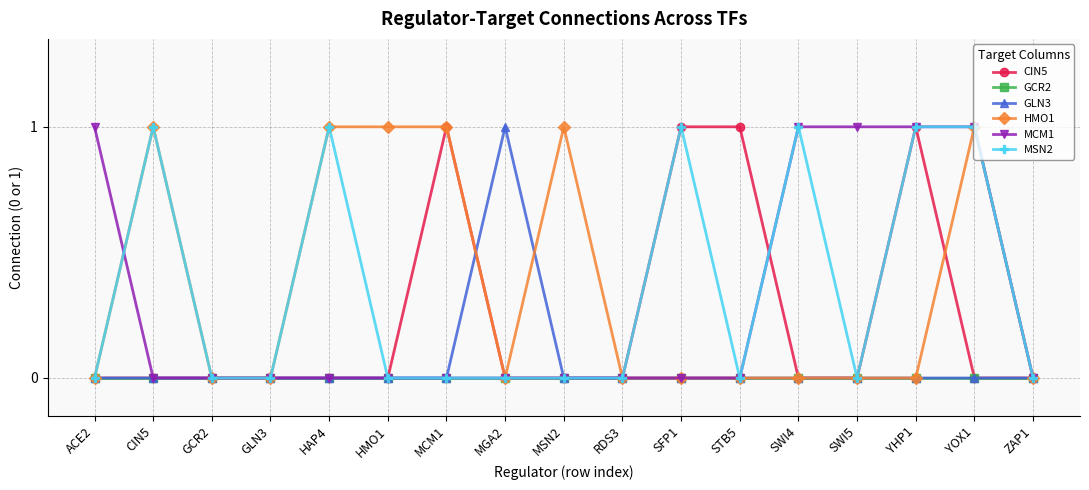

Reading left to right, list all the values displayed in this chart.

CIN5: 0	0	0	0	0	0	1	0	0	0	1	1	0	0	1	0	0
GCR2: 0	0	0	0	0	0	0	0	0	0	0	0	0	0	0	0	0
GLN3: 0	0	0	0	0	0	0	1	0	0	0	0	0	0	0	0	0
HMO1: 0	1	0	0	1	1	1	0	1	0	0	0	0	0	0	1	0
MCM1: 1	0	0	0	0	0	0	0	0	0	0	0	1	1	1	1	0
MSN2: 0	1	0	0	1	0	0	0	0	0	1	0	1	0	1	1	0